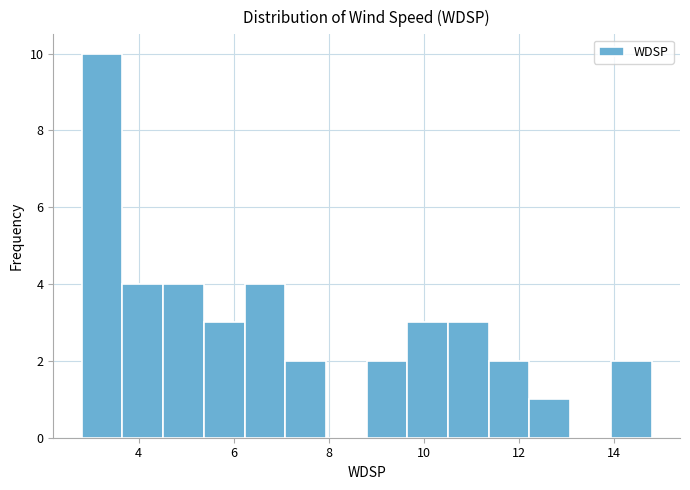

Which range on the x-axis has the tallest bar?

2.8 to 3.6